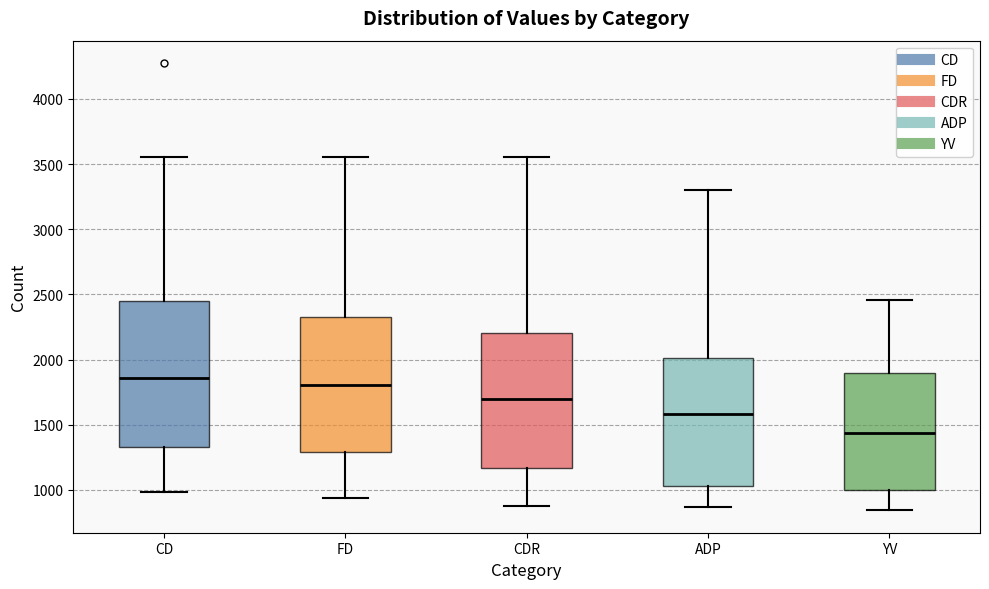

Where does the median line of the box for YV sit on the y-axis? The values are not printed on the chart, so give them approximately, as read against the axis.

1450